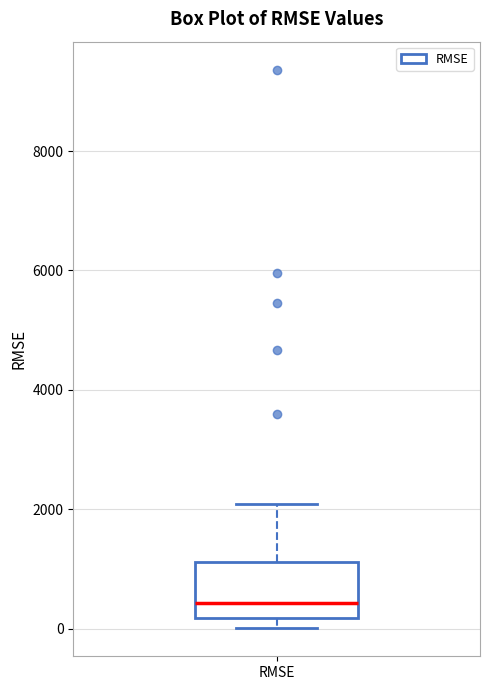

Transcribe this box plot: give where the median line is, the range the box spans, and where the two whiskers end, as read against the y-axis. The values are not printed on the chart, so give them approximately, as read against the axis.

median 400, box 200 to 1200, whiskers 0 to 2000